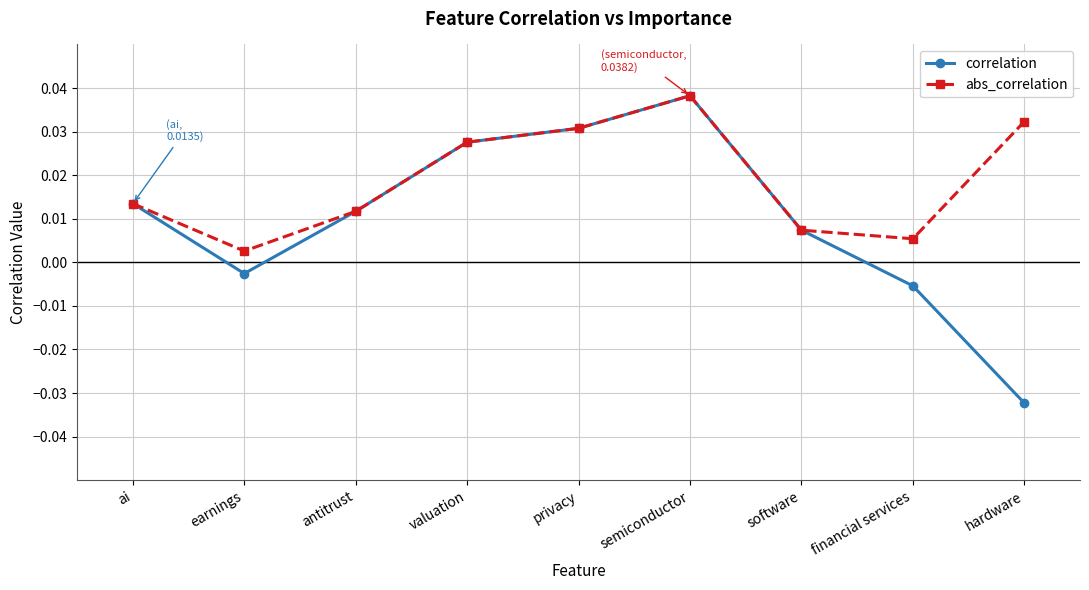

Rank the series at financial services from highest to lowest value.

abs_correlation, correlation